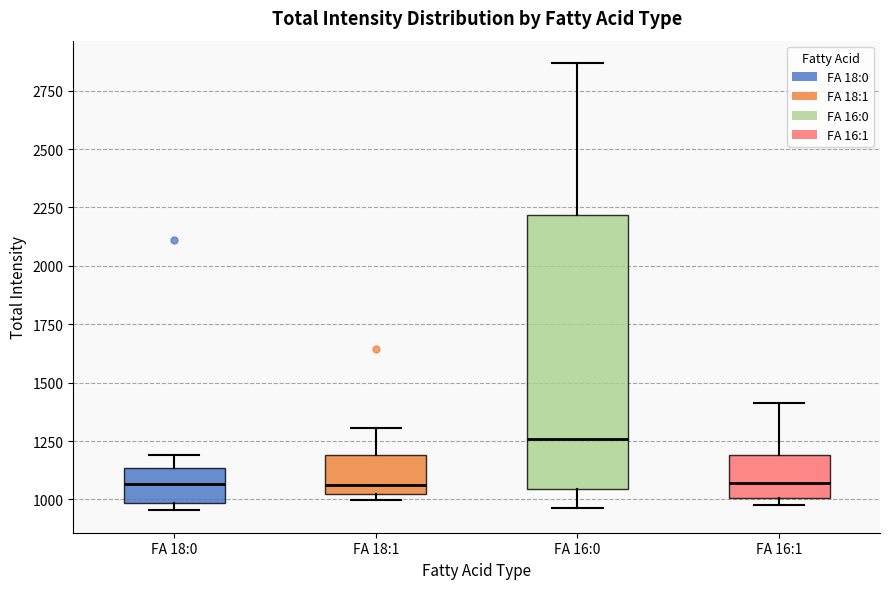

Reading left to right, transcribe this box plot: for each box, give where its median line is, the range the box spans, and where its two whiskers end, as read against the y-axis. The values are not printed on the chart, so give them approximately, as read against the axis.

FA 18:0: median 1050, box 1000 to 1150, whiskers 950 to 1200
FA 18:1: median 1050, box 1000 to 1200, whiskers 1000 (just below the box's lower edge) to 1300
FA 16:0: median 1250, box 1050 to 2200, whiskers 950 to 2850
FA 16:1: median 1050, box 1000 to 1200, whiskers 1000 (just below the box's lower edge) to 1400